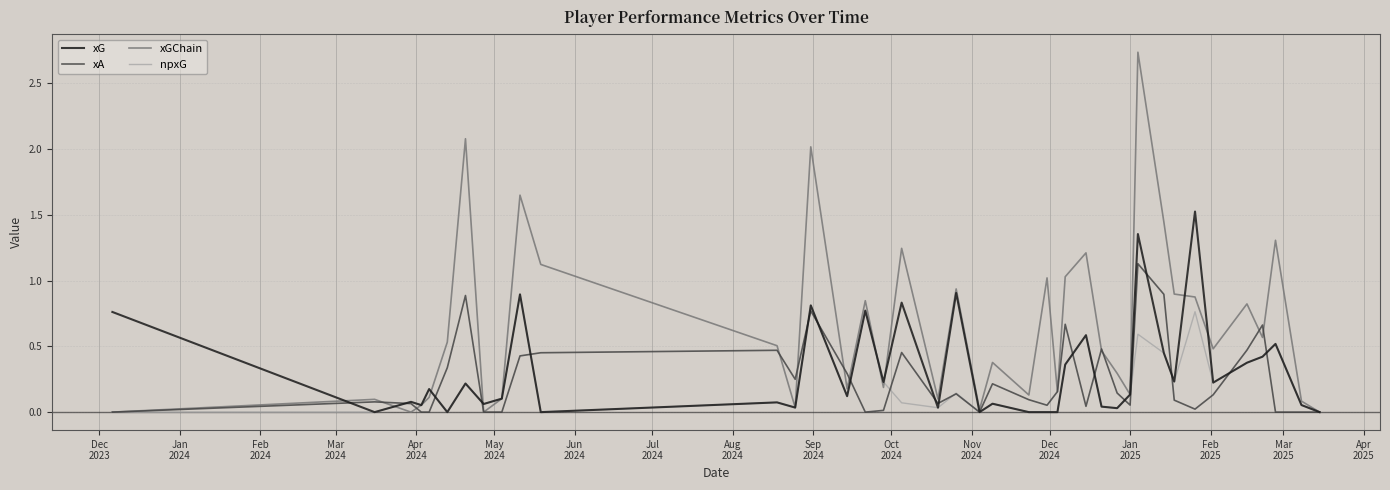

What is the highest value of the xG series?

1.5